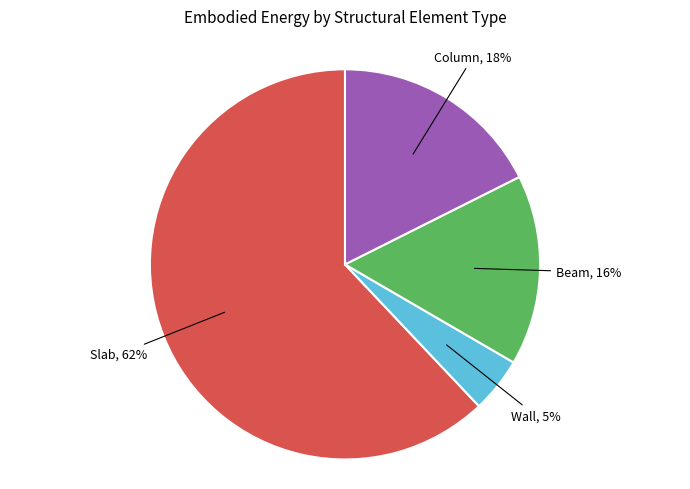

What percentage is the Column slice, to the nearest percent?

18%